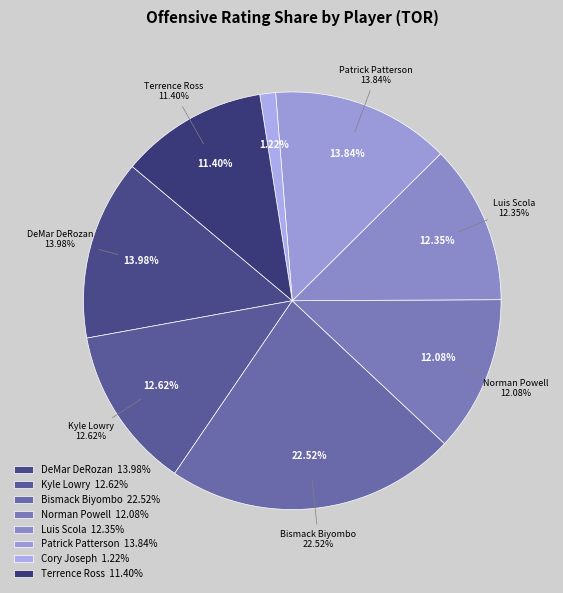

What is the ratio of the value at Terrence Ross to the value at Bismack Biyombo?

0.5